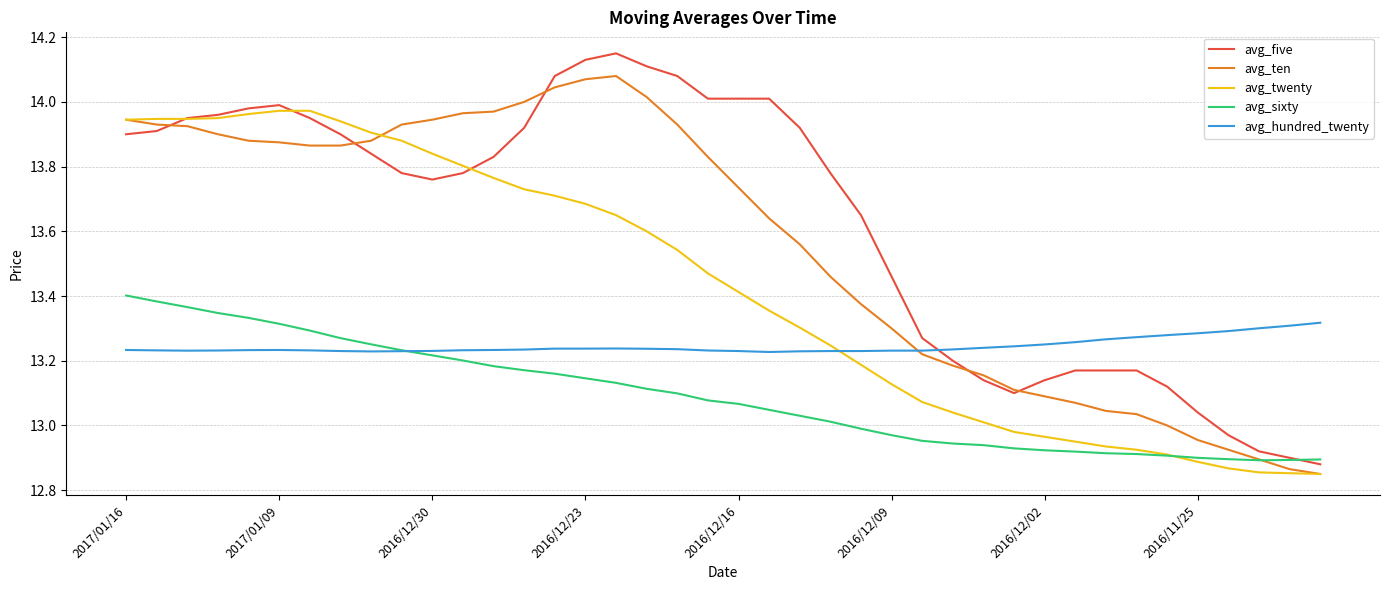

True or false: avg_twenty and avg_hundred_twenty intersect in this chart.

True